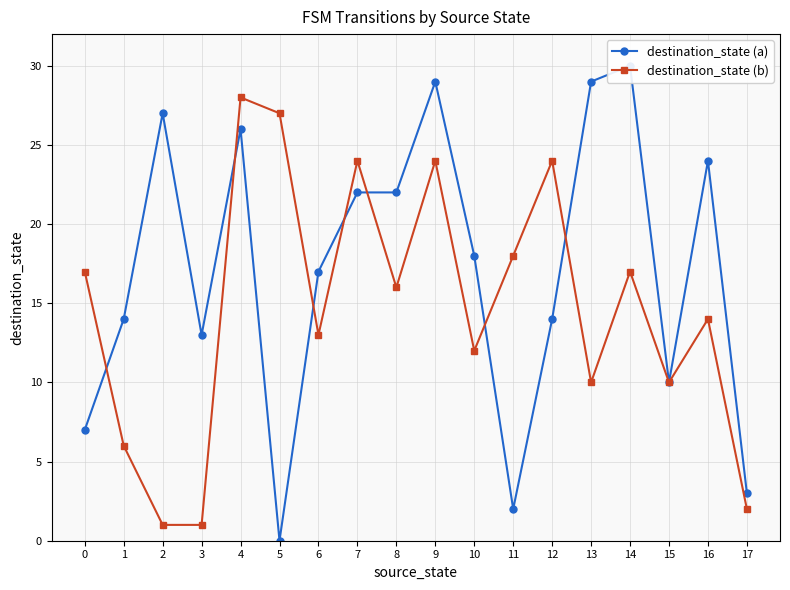

Is this an area chart (filled region under the line)?

No